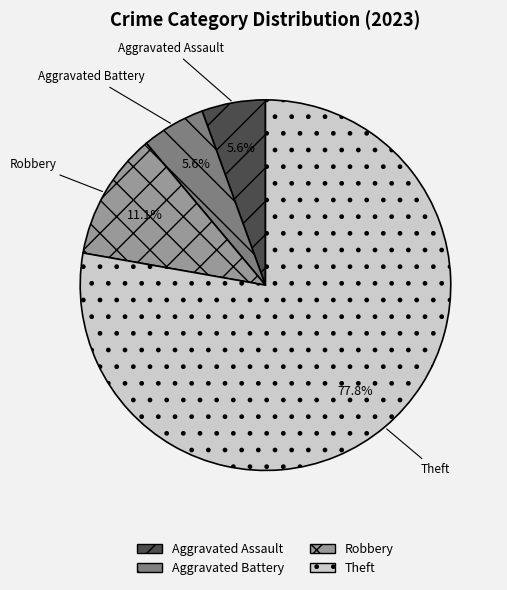

To the nearest percent, what is the difference between the largest and smallest slice percentages?

72%